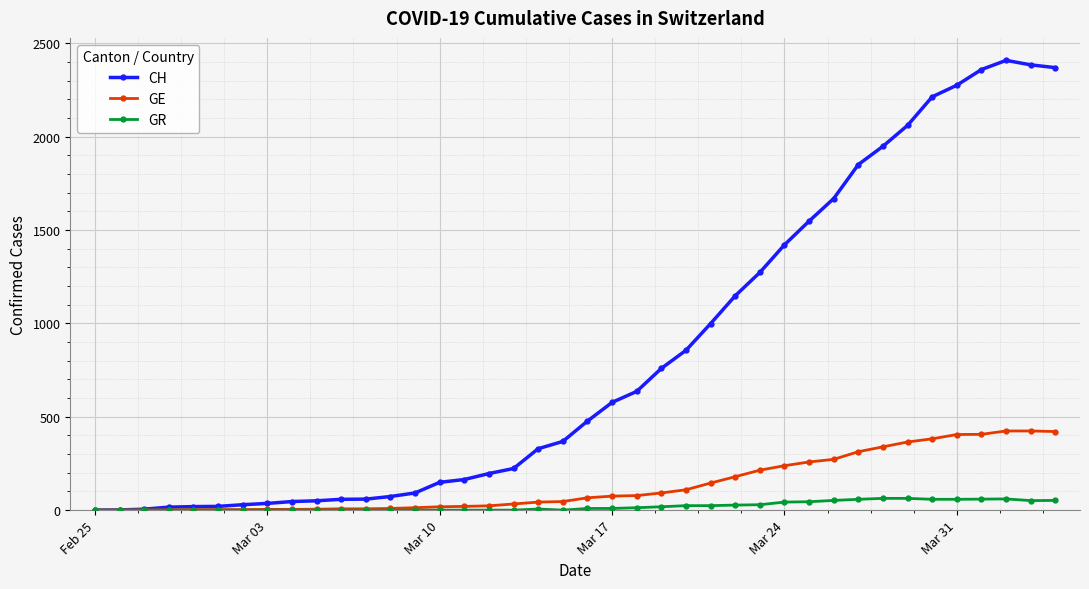

What is the highest value of the GR series?

63